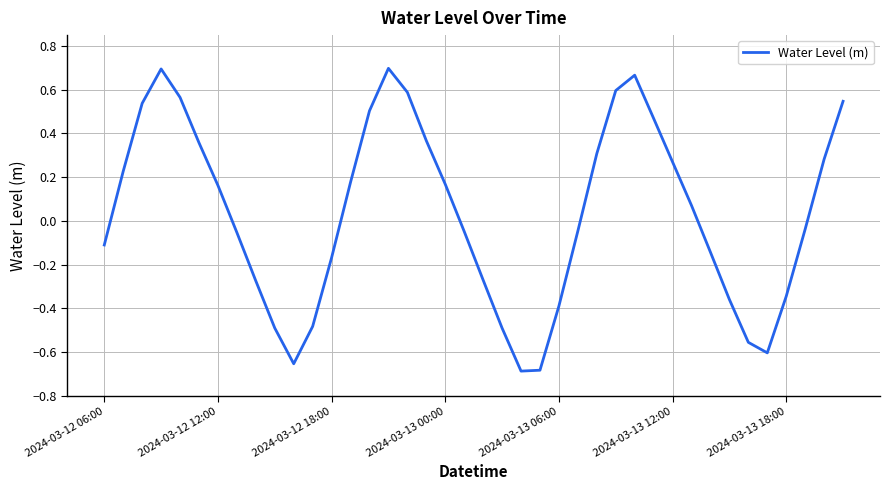

Does the chart have visible grid lines?

Yes